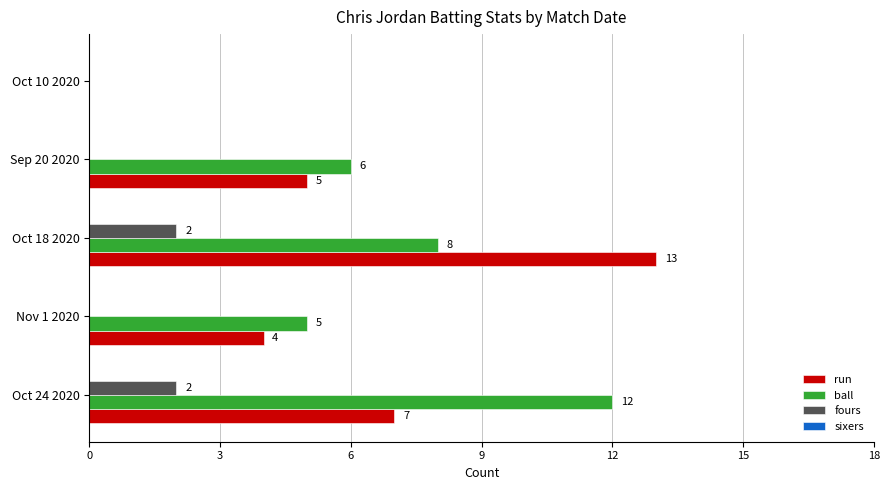

What is the sum of the run values at Oct 24 2020 and Nov 1 2020?

11